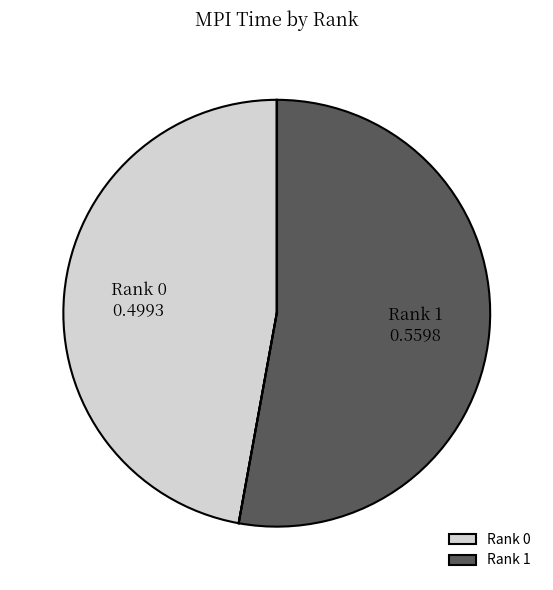

Which slice represents more than half of the pie?

Rank 1